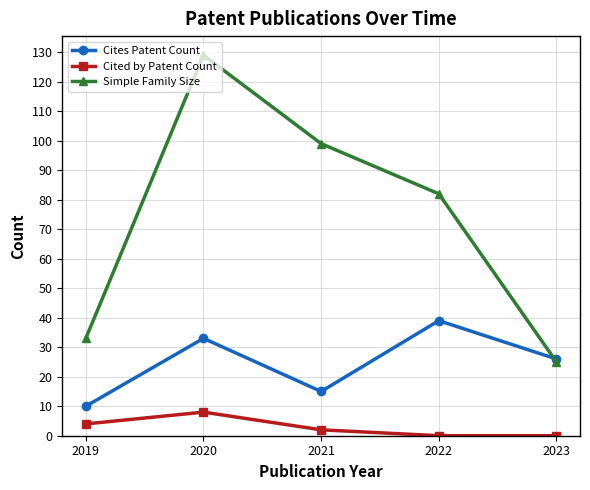

At how many categories does at least one series exceed 48?

3